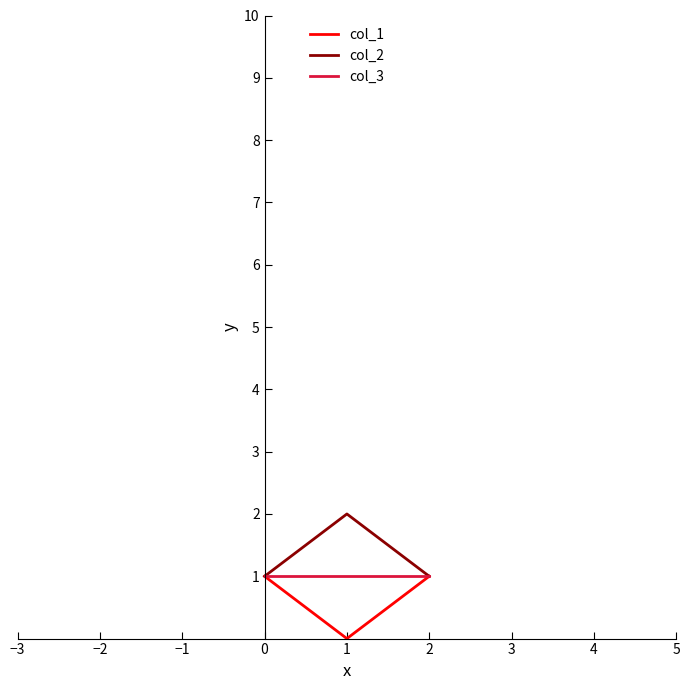

The value of col_2 at 1 is 1. True or false?

False